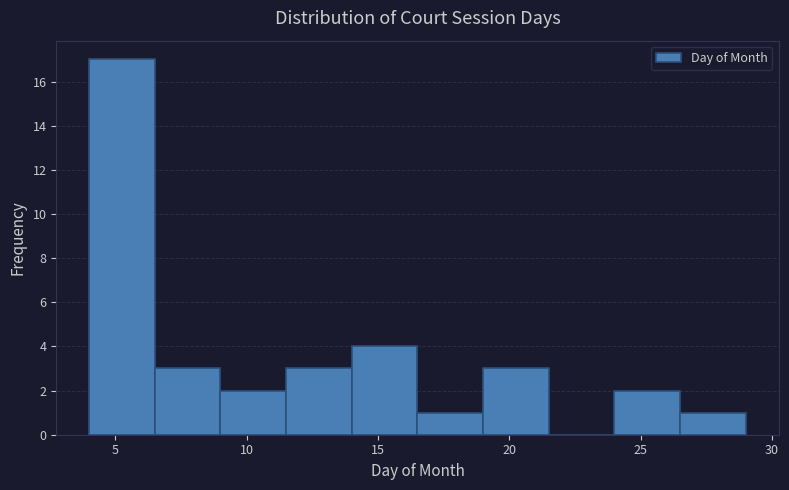

How tall is the bar that spans 24.0 to 26.5 on the x-axis? The values are not printed on the chart, so give them approximately, as read against the axis.

2